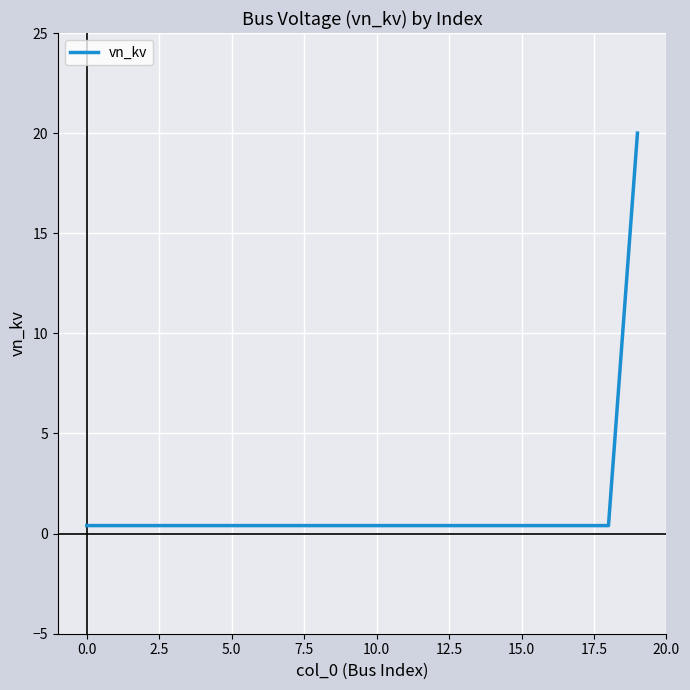

What is the difference between the maximum and minimum values?

19.6